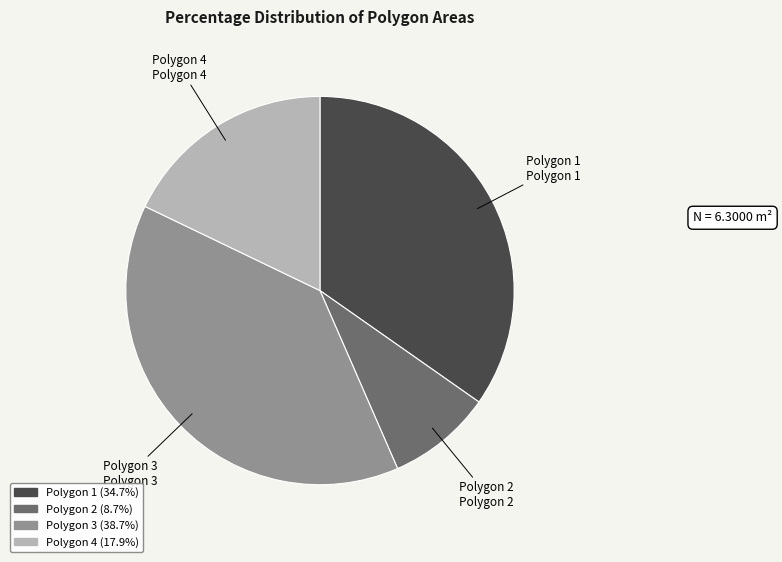

What is the smallest slice in the pie chart?

Polygon 2